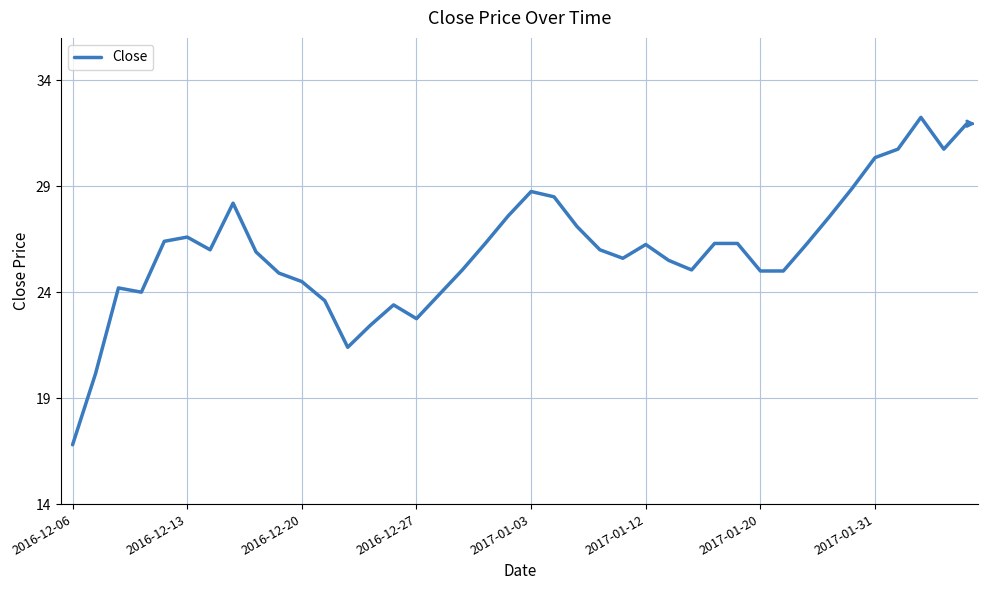

What is the smallest value displayed?

16.8